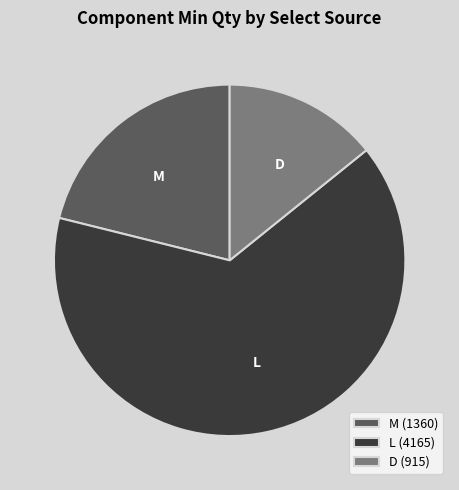

The M slice represents 30% of the pie. True or false?

False